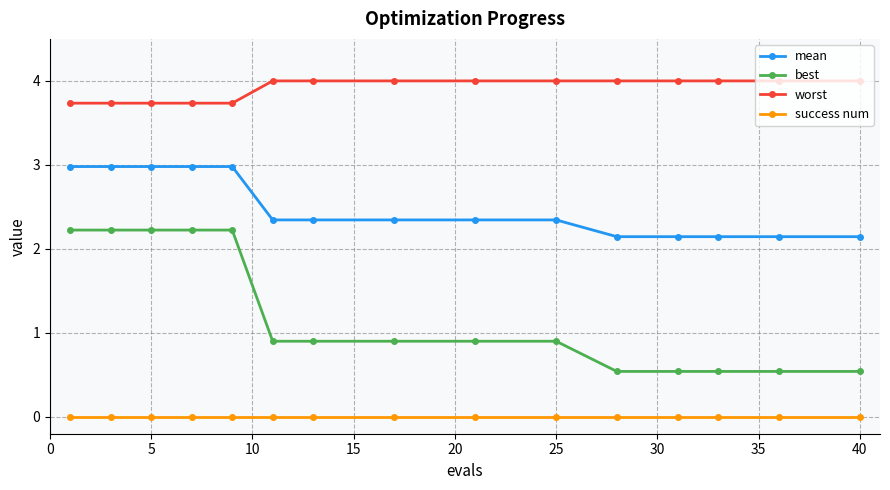

Which series has the largest range (max minus min)?

best